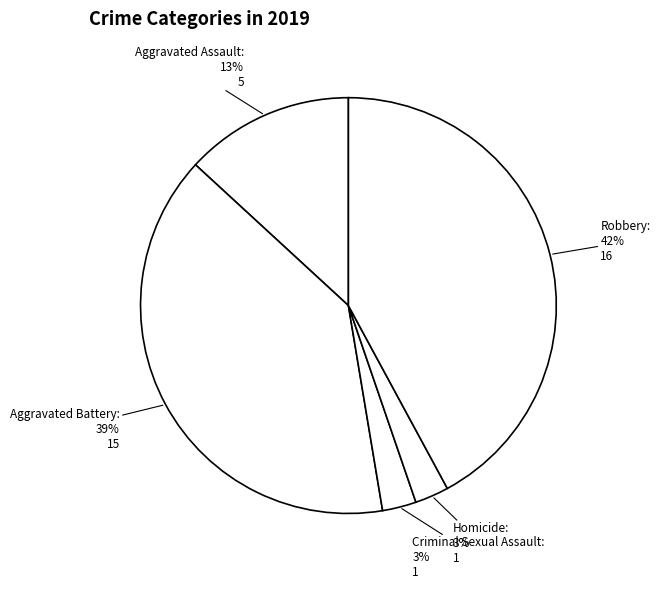

Is there any slice that represents more than half of the pie?

No